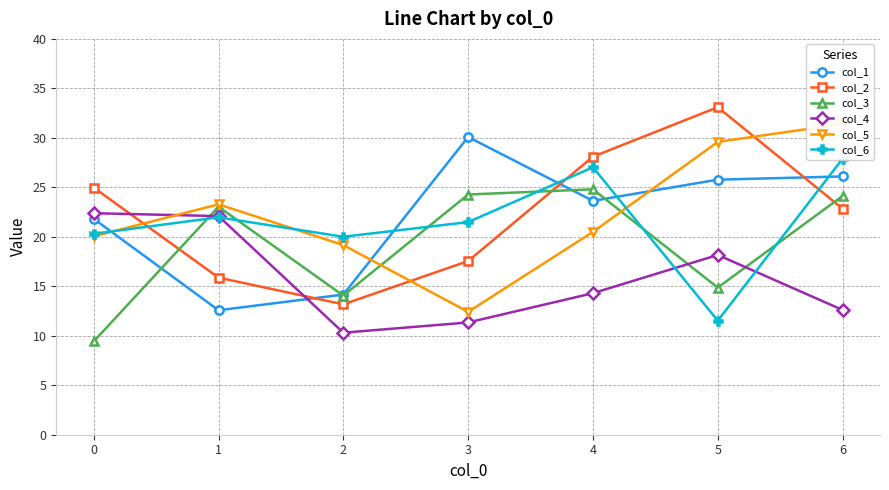

What is the maximum value for col_1?

30.1